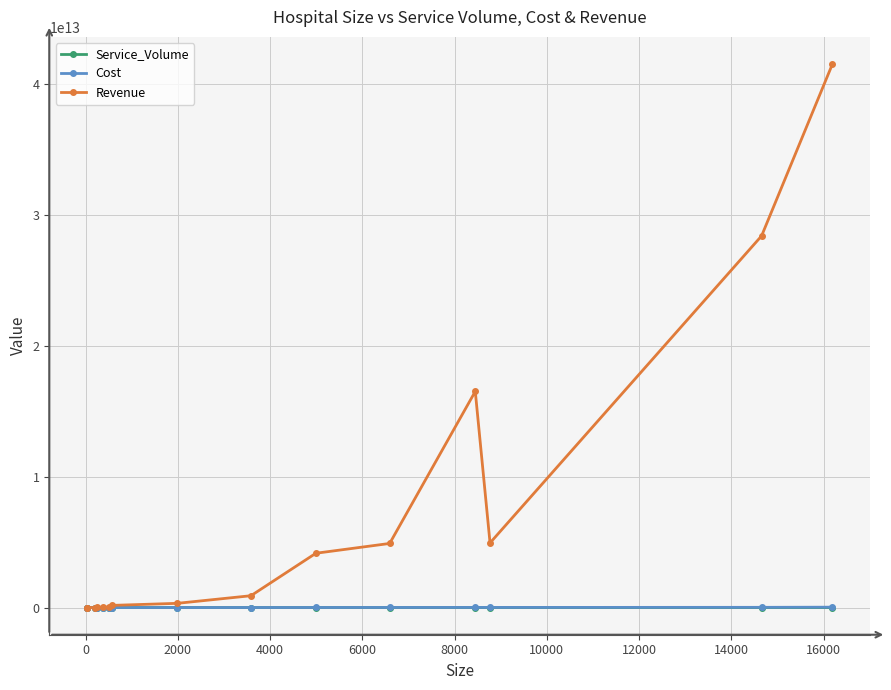

Which series has the widest spread of values?

Revenue